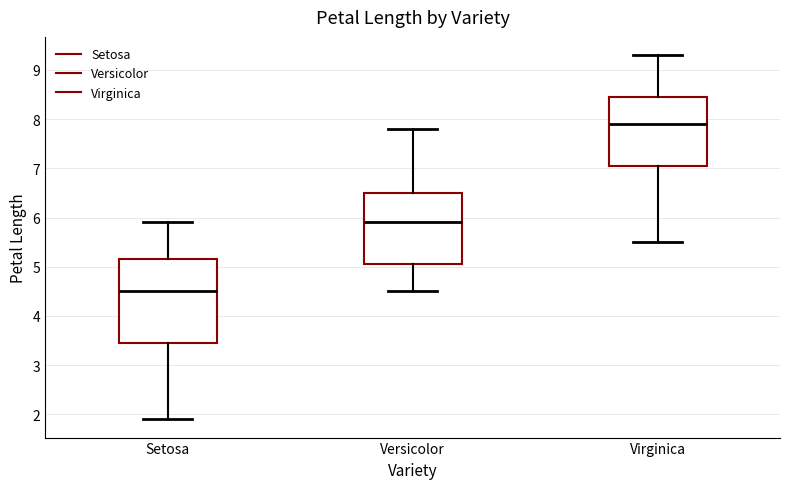

Where does the lower whisker of the box for Versicolor end on the y-axis? The values are not printed on the chart, so give them approximately, as read against the axis.

4.5